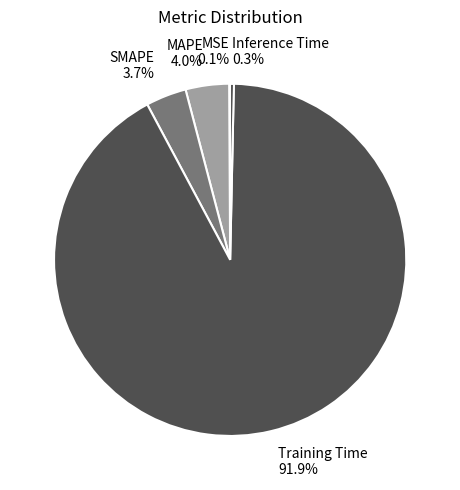

To the nearest percent, what is the difference between the largest and smallest slice percentages?

92%